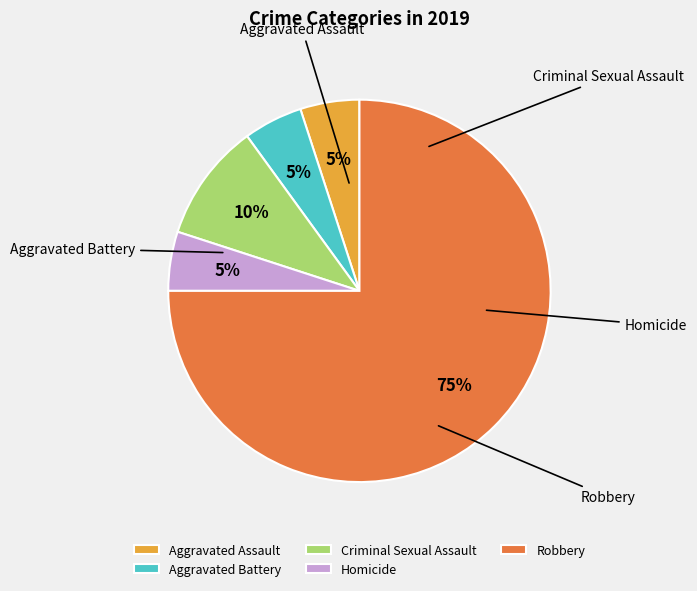

To the nearest percent, what is the difference between the largest and smallest slice percentages?

70%